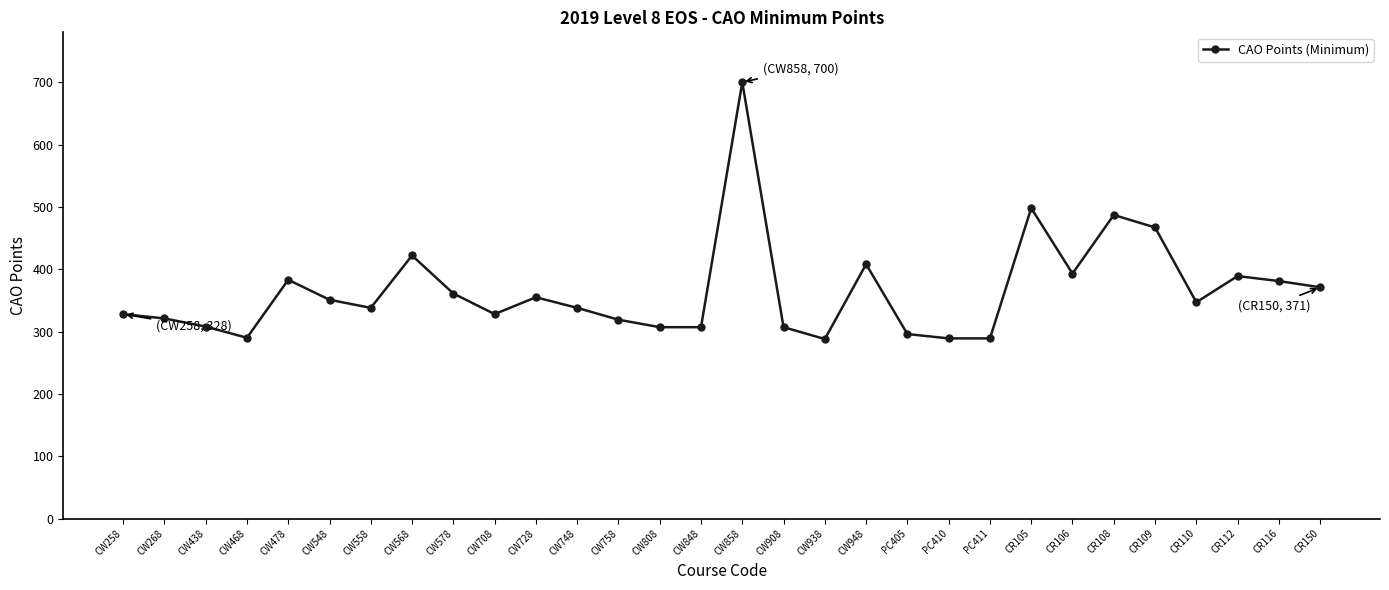

What is the label of the 21st point from the left?

PC410